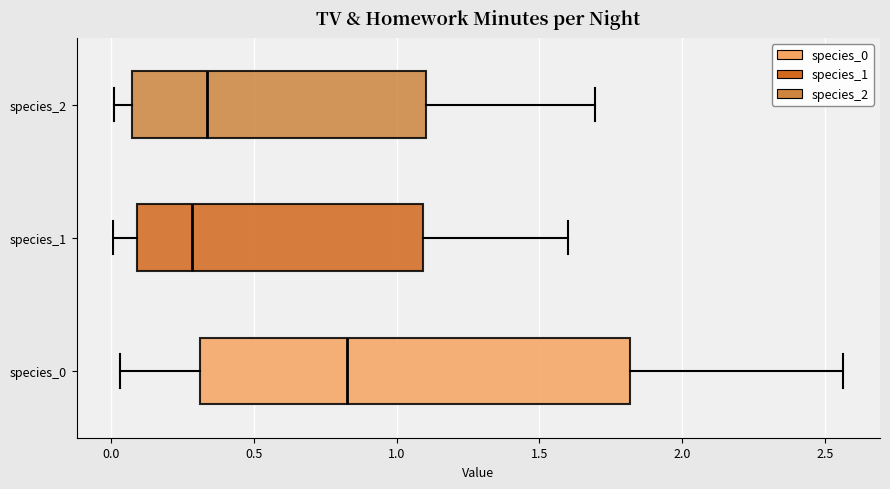

Where does the right whisker of the box for species_2 end on the x-axis? The values are not printed on the chart, so give them approximately, as read against the axis.

1.70